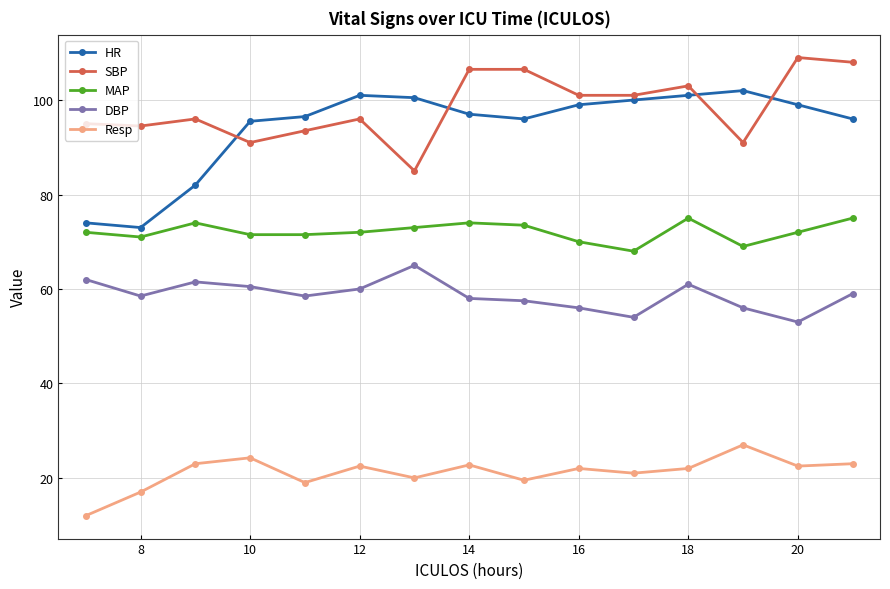

Rank the series by their maximum value, from highest to lowest.

SBP, HR, MAP, DBP, Resp